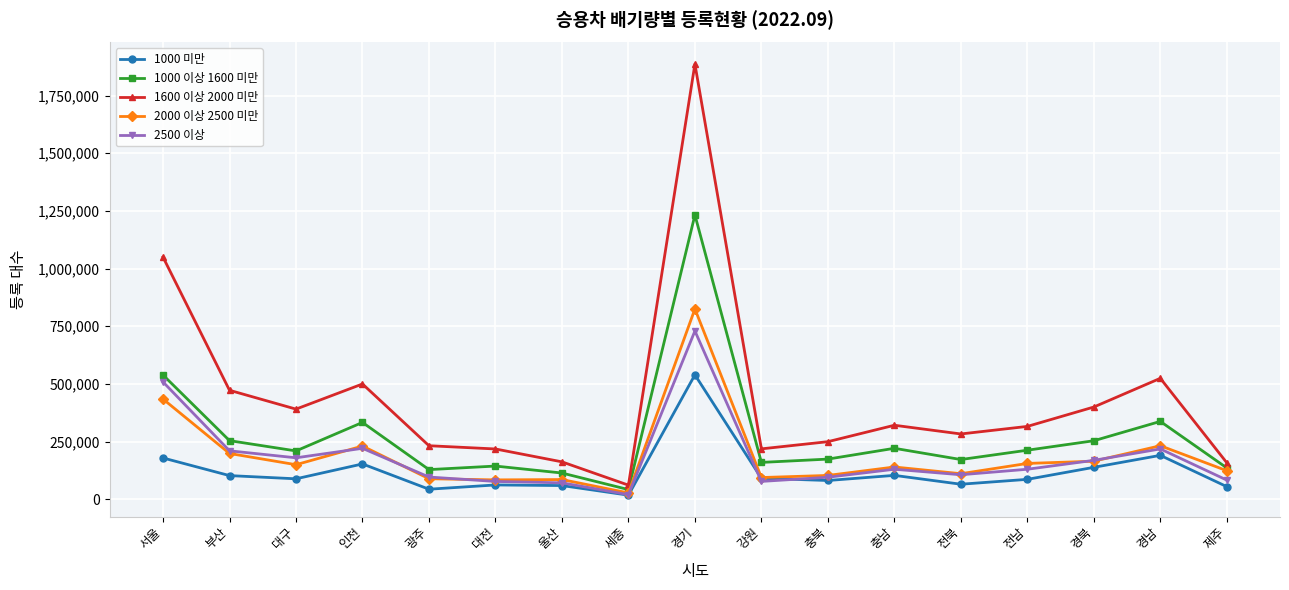

How many lines are shown in the chart?

5